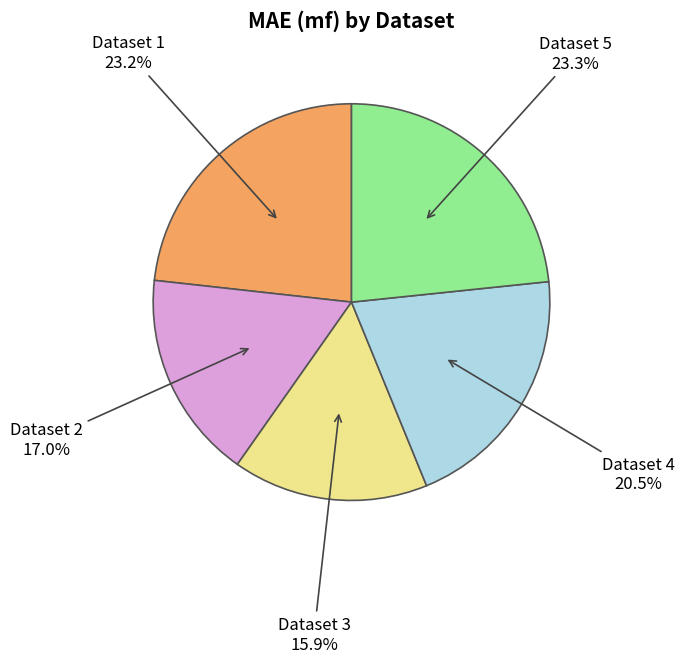

Is there a majority slice in this chart?

No